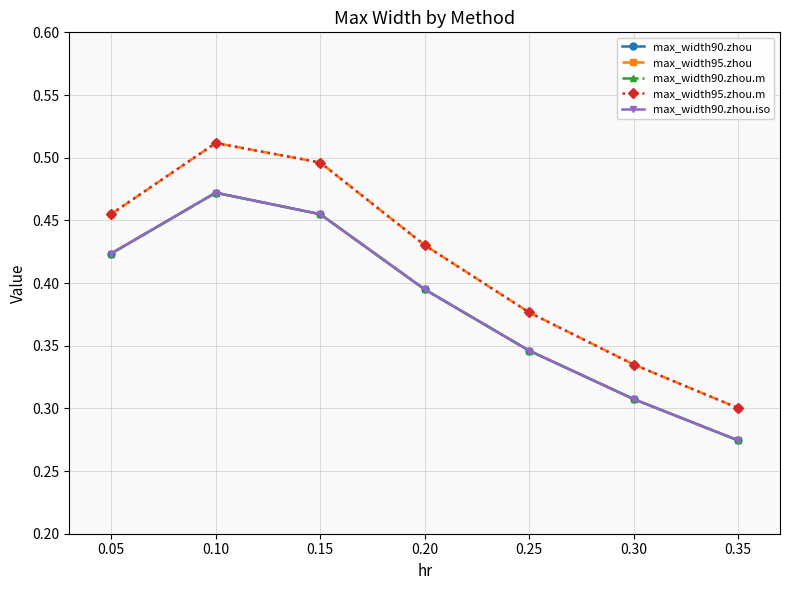

Is it true that max_width95.zhou equals 0.3 at 0.10?

False